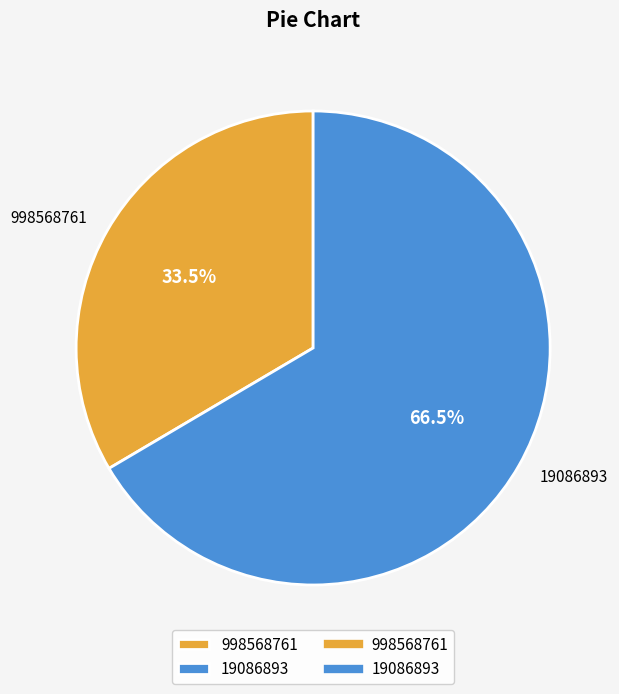

What percentage is NOT represented by 998568761?

66.5%